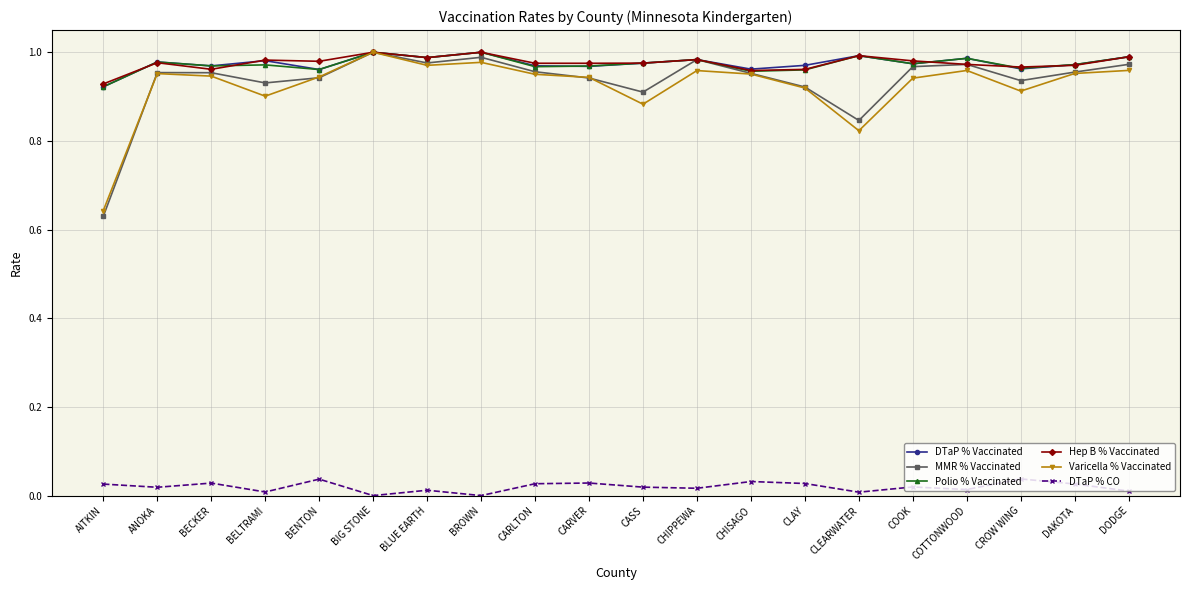

True or false: DTaP % Vaccinated and DTaP % CO intersect in this chart.

False